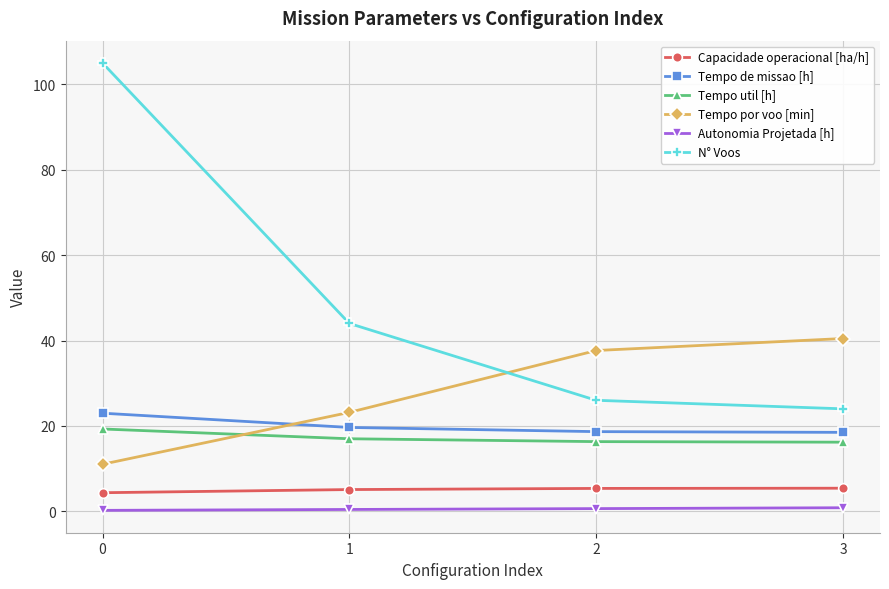

What value does the Tempo por voo [min] series have at 1?

23.2